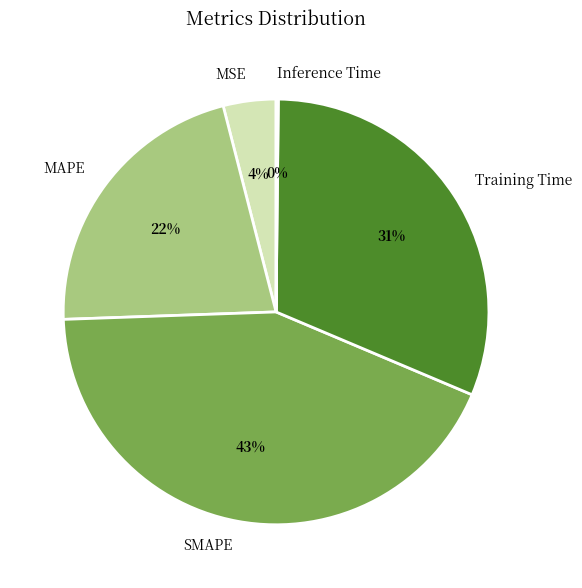

To the nearest percent, what is the difference between the largest and smallest slice percentages?

43%